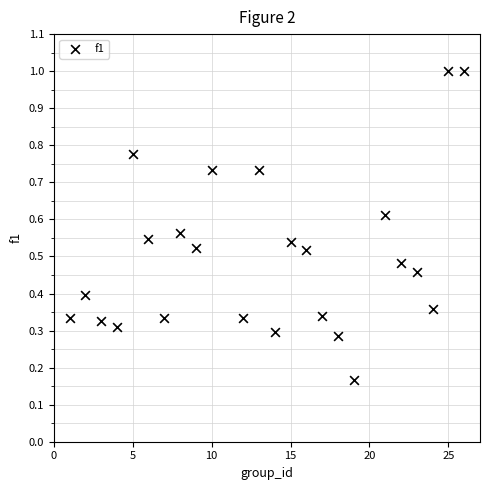

What is the range of X values (max minus min)?

25.0